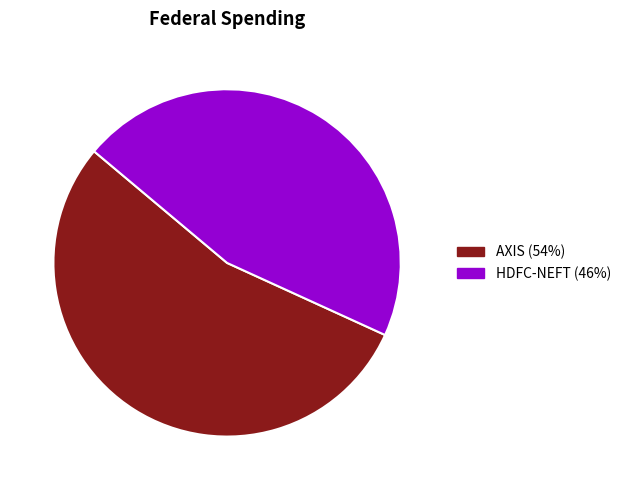

True or false: AXIS accounts for 54% of the total.

True